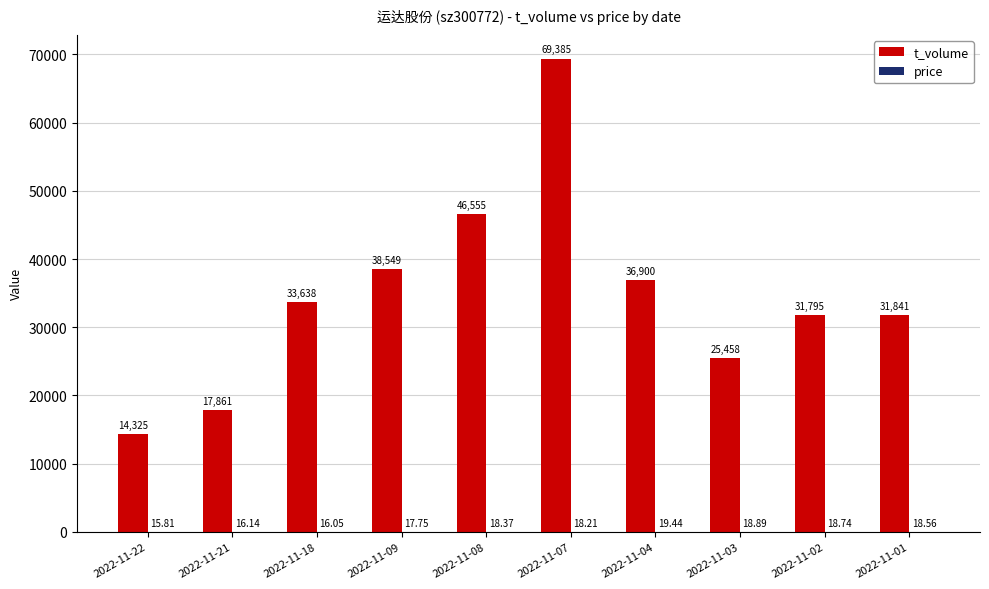

Which series has the largest total across all categories?

t_volume